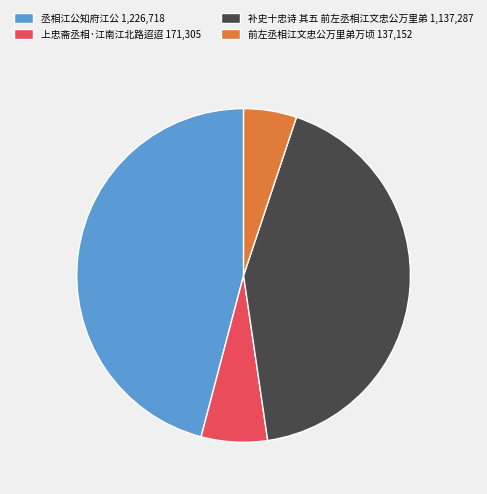

Is there any slice that represents more than half of the pie?

No